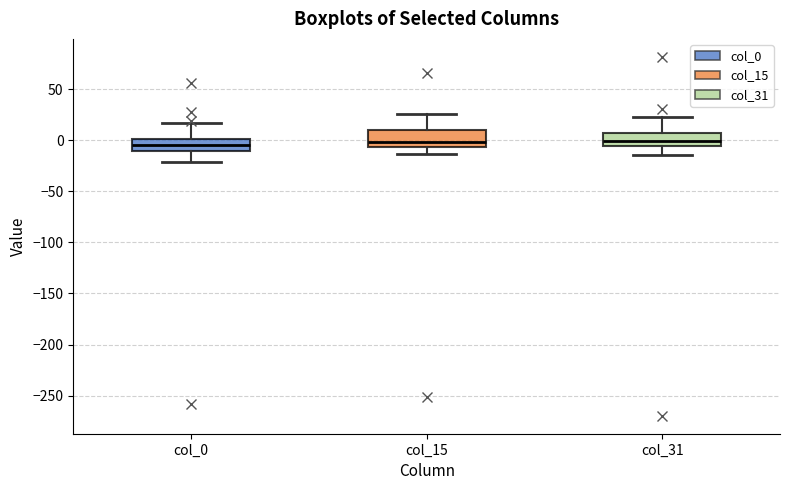

Reading left to right, transcribe this box plot: for each box, give where its median line is, the range the box spans, and where its two whiskers end, as read against the y-axis. The values are not printed on the chart, so give them approximately, as read against the axis.

col_0: median -5, box -10 to 0, whiskers -20 to 15
col_15: median 0, box -5 to 10, whiskers -15 to 25
col_31: median 0, box -5 to 5, whiskers -15 to 25